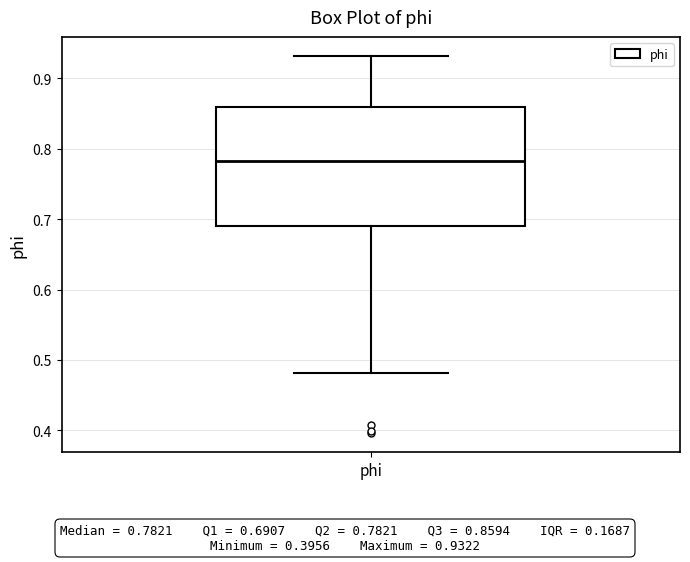

Where does the median line of the box for phi sit on the y-axis? The values are not printed on the chart, so give them approximately, as read against the axis.

0.78